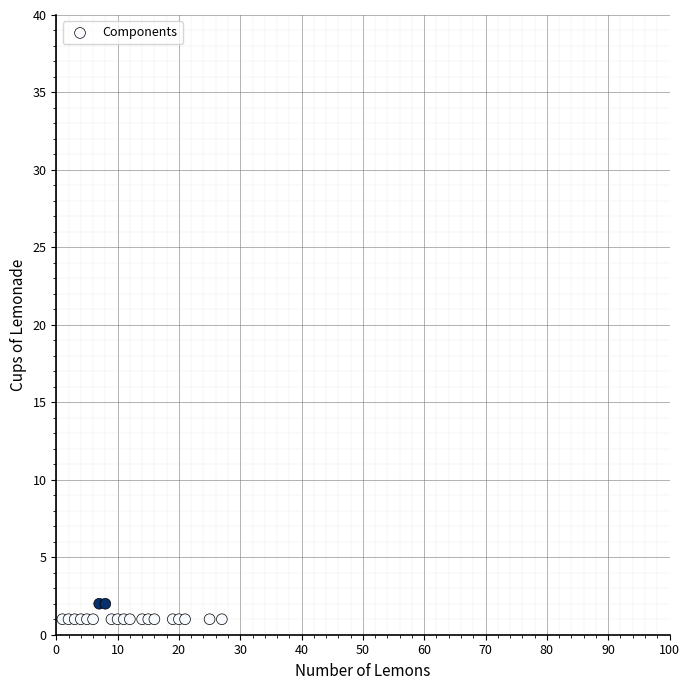

What is the range of X values (max minus min)?

26